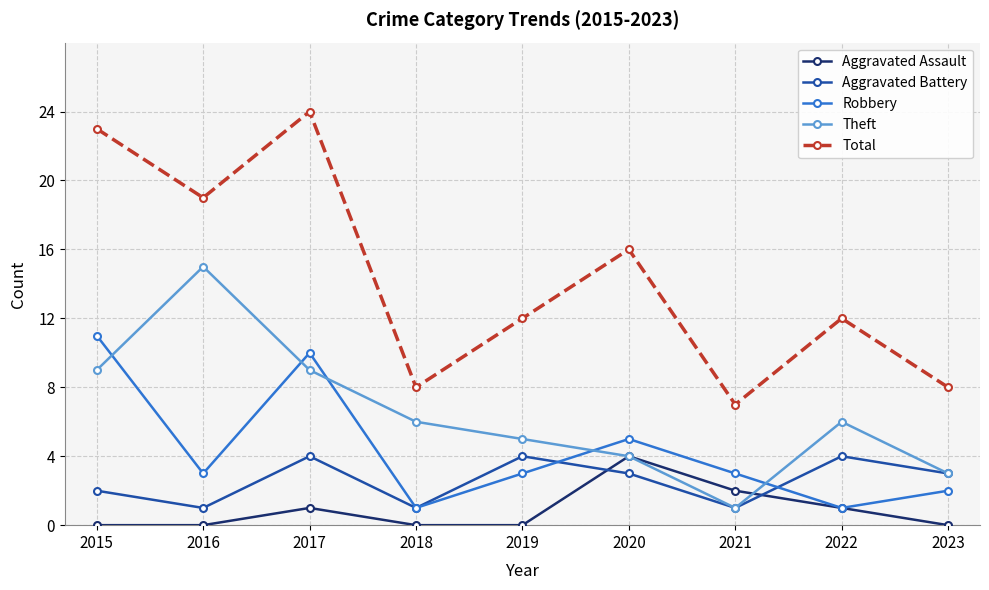

What is the spread (max minus min) of values at 2017?

23